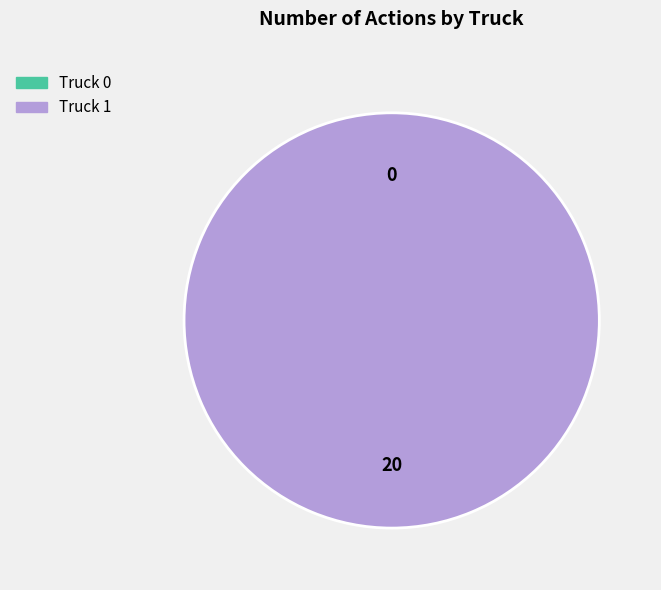

Is there a majority slice in this chart?

Yes